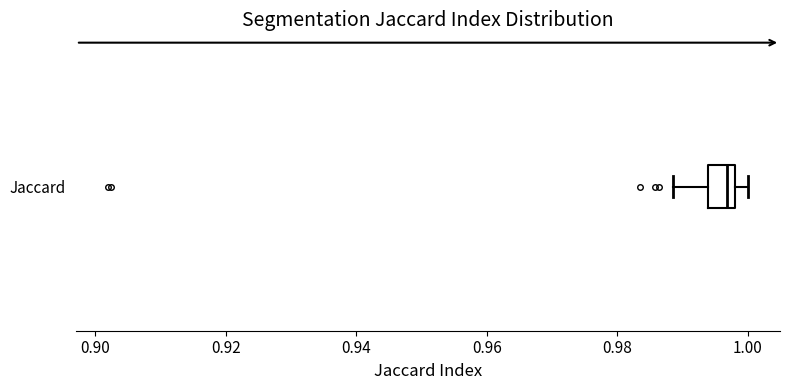

Where is the left edge of the box for Jaccard on the x-axis? The values are not printed on the chart, so give them approximately, as read against the axis.

0.994